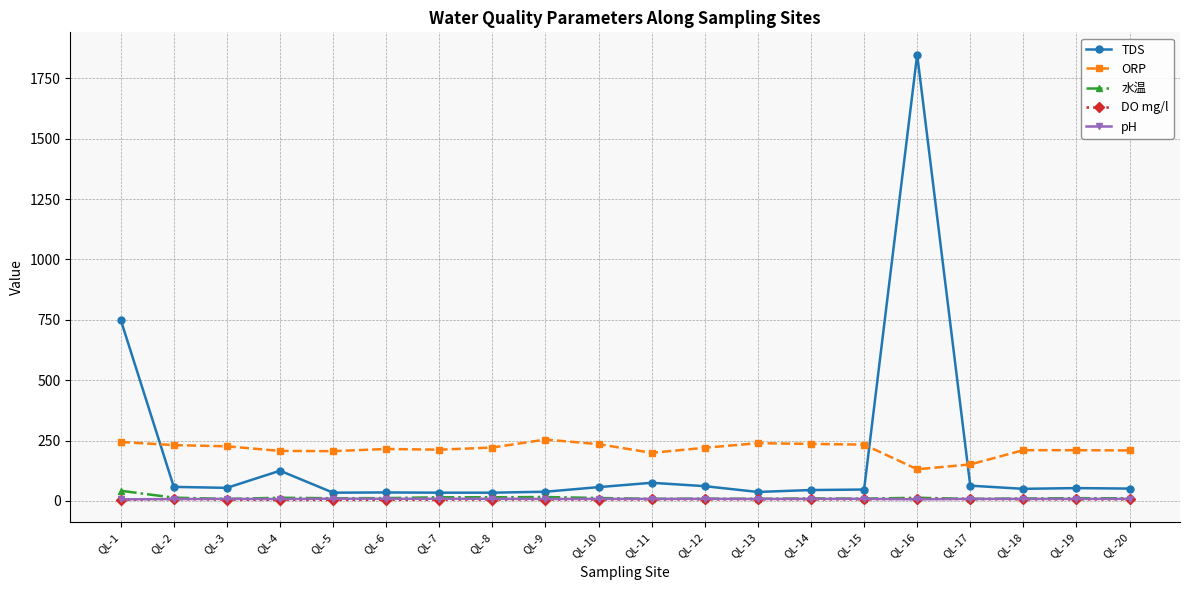

What is the total value across all series at QL-1?

1046.6